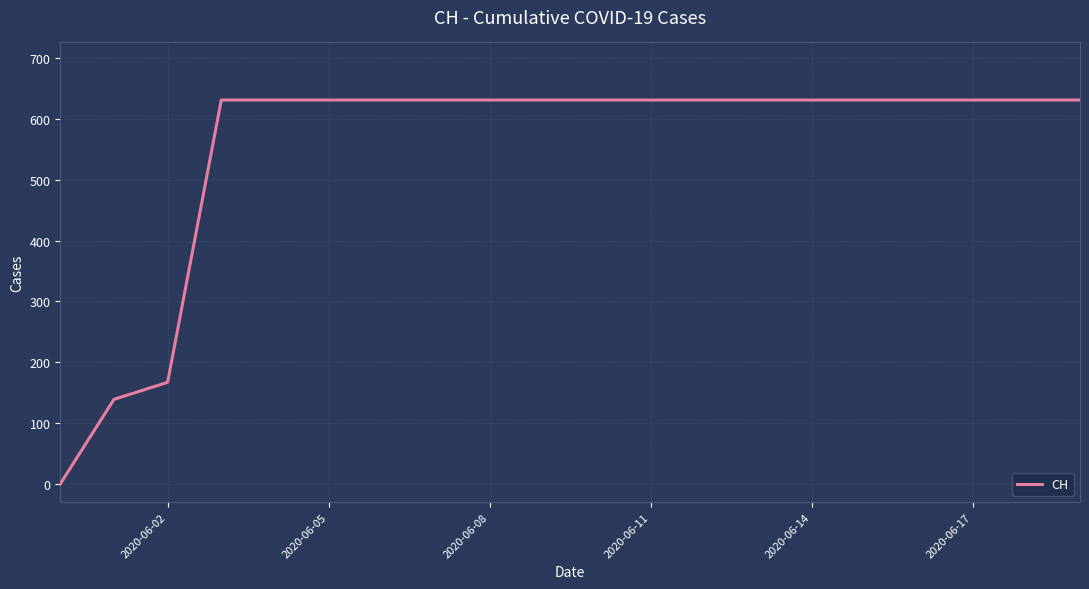

Count the number of data series in this chart.

1